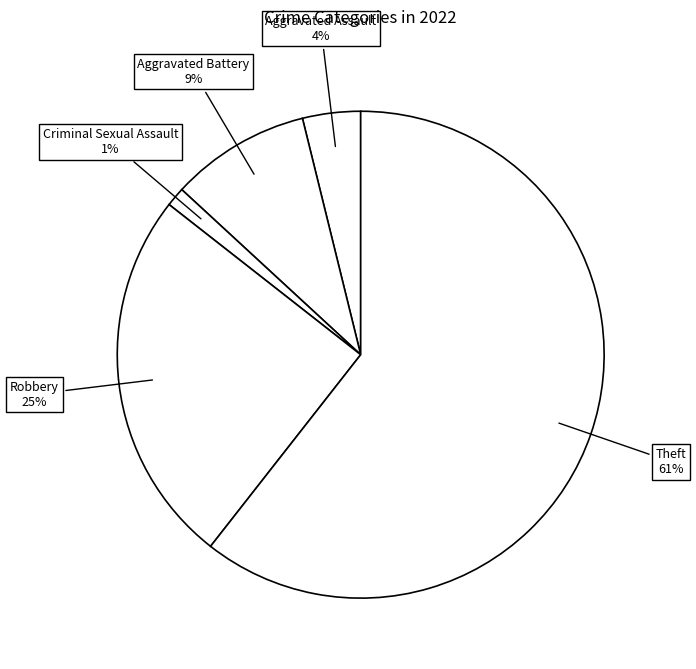

Which category has the smallest portion of the pie?

Criminal Sexual Assault